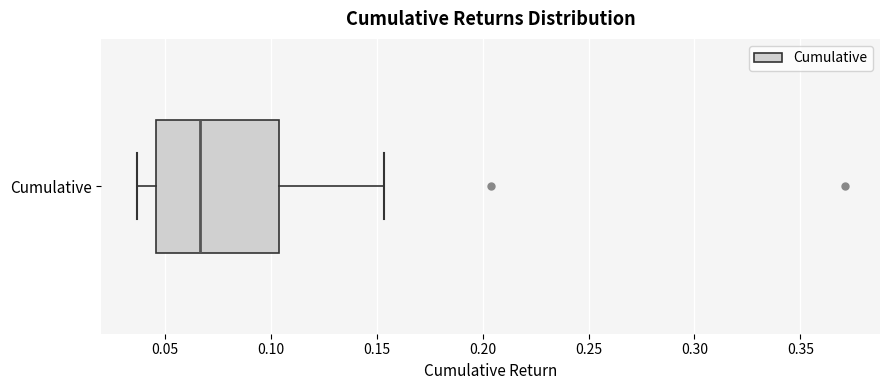

Where does the left whisker of the box for Cumulative end on the x-axis? The values are not printed on the chart, so give them approximately, as read against the axis.

0.035